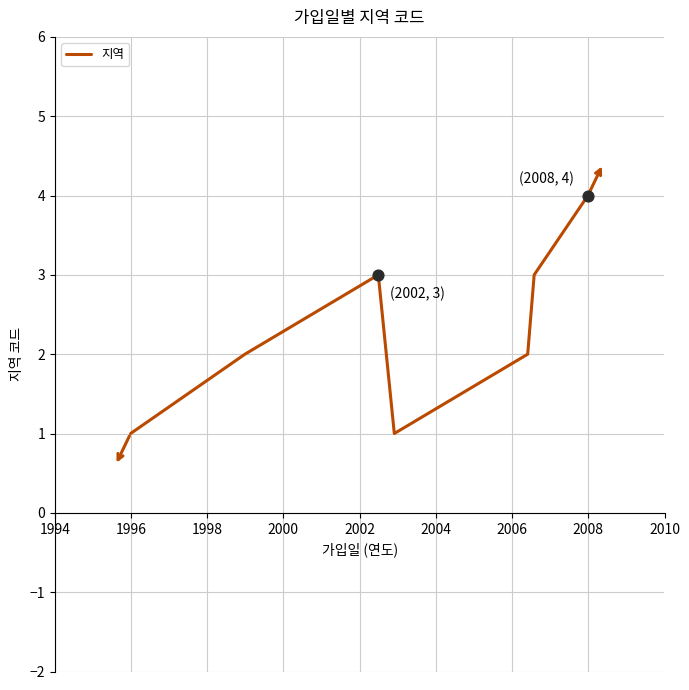

True or false: the data has more than 1 interior local peaks.

False